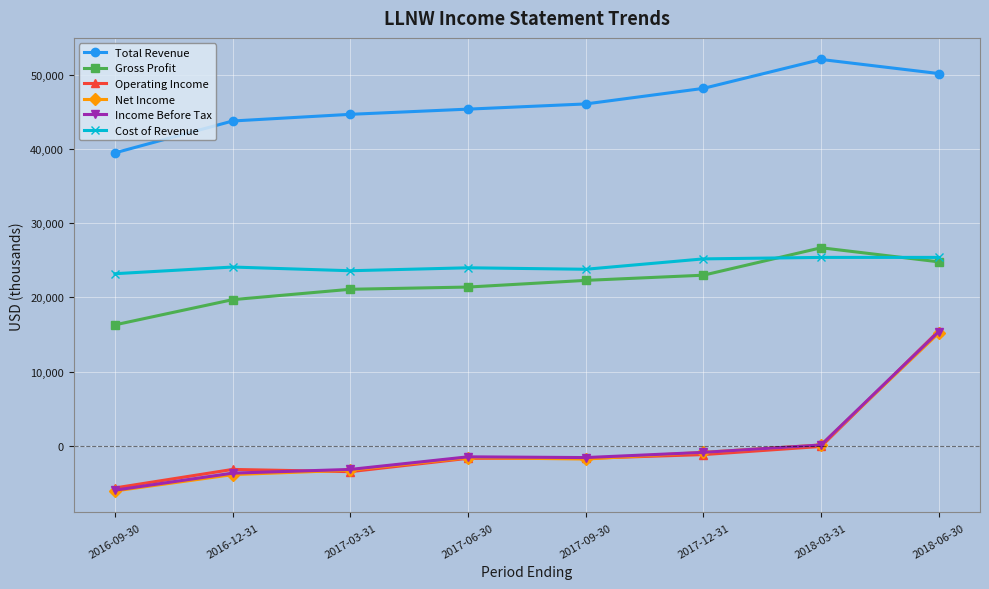

Is it true that Income Before Tax equals -3700 at 2016-12-31?

True